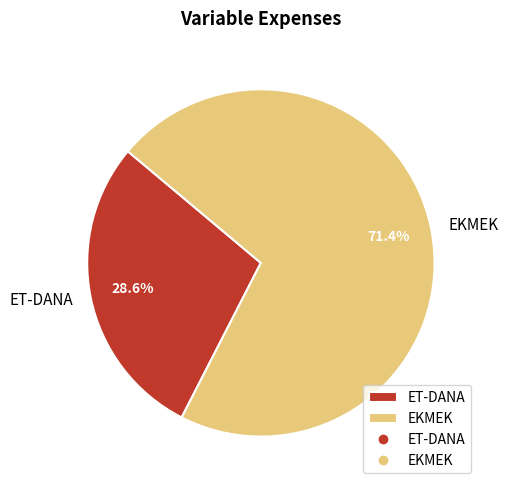

What is the smallest slice in the pie chart?

ET-DANA